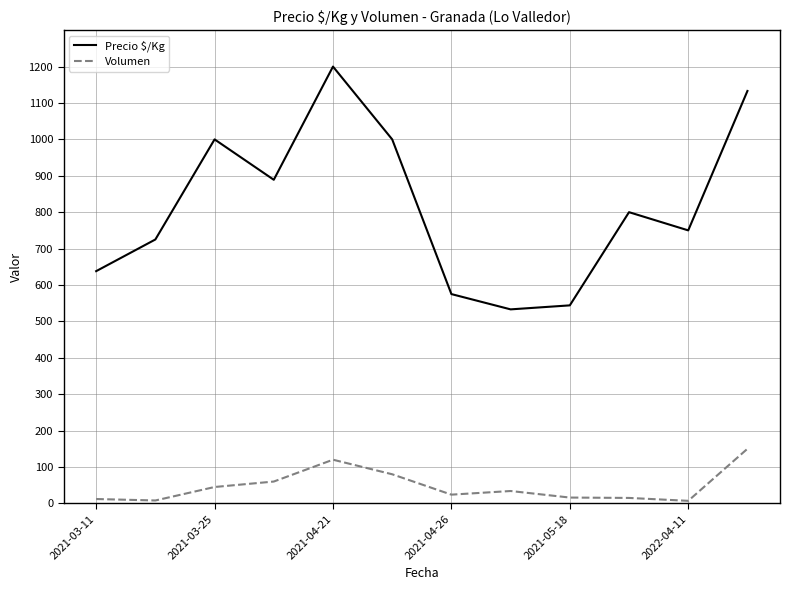

True or false: Volumen and Precio $/Kg cross at least once.

False